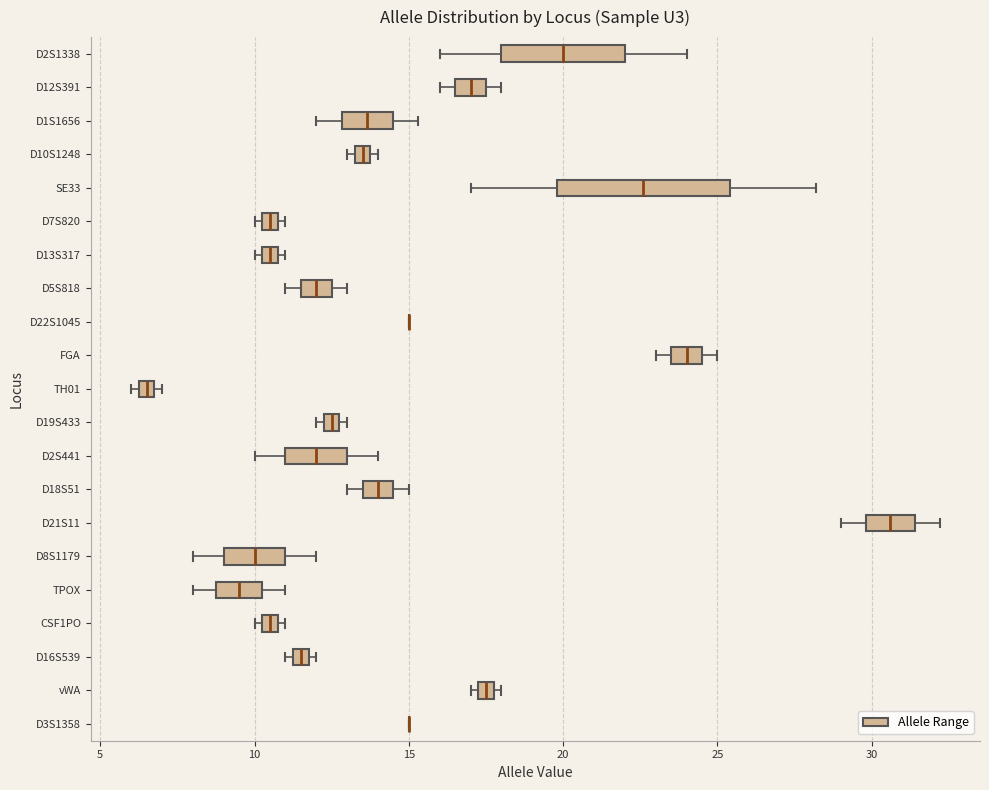

Comparing the boxes themselves (not the whiskers), which one is the widest?

SE33